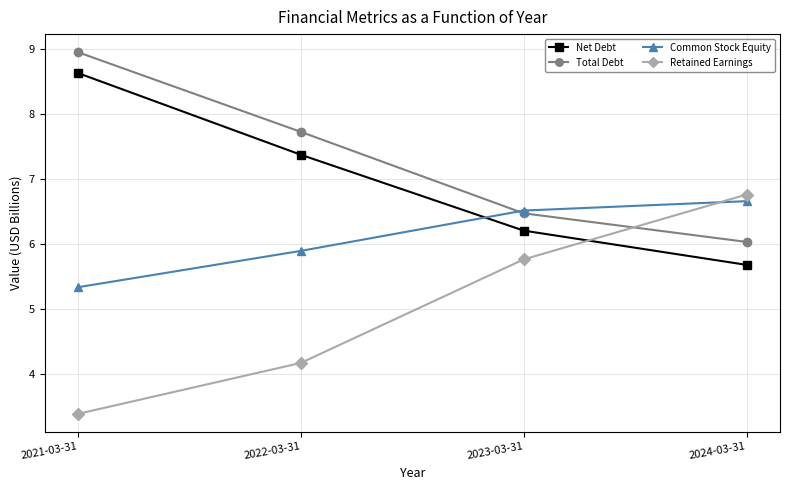

What position from the right is 2024-03-31?

1